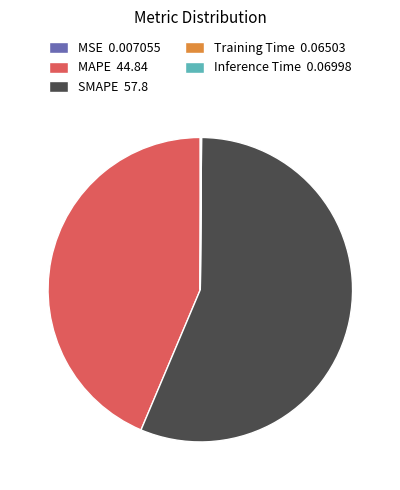

Which has a higher value, SMAPE 57.8 or MAPE 44.84?

SMAPE 57.8